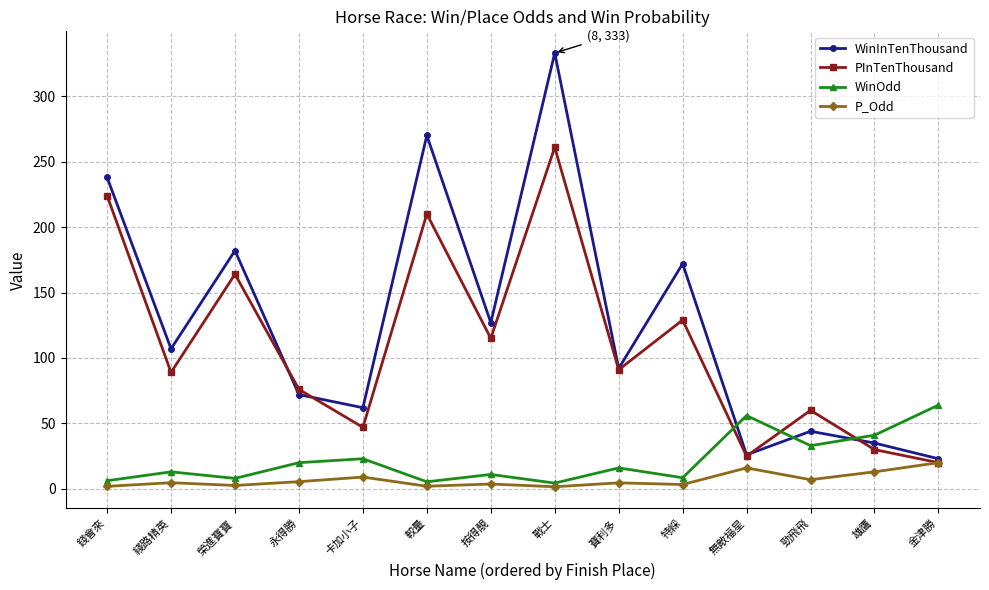

The PInTenThousand series shows 129.0 at 特綵. True or false?

True